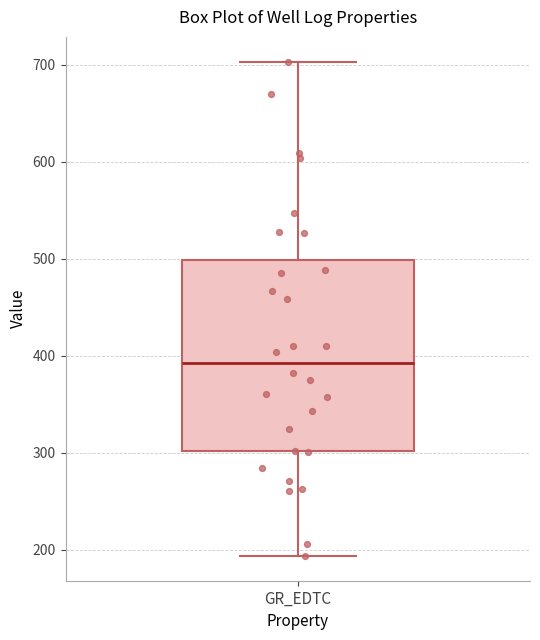

Transcribe this box plot: give where the median line is, the range the box spans, and where the two whiskers end, as read against the y-axis. The values are not printed on the chart, so give them approximately, as read against the axis.

median 390, box 300 to 500, whiskers 190 to 700